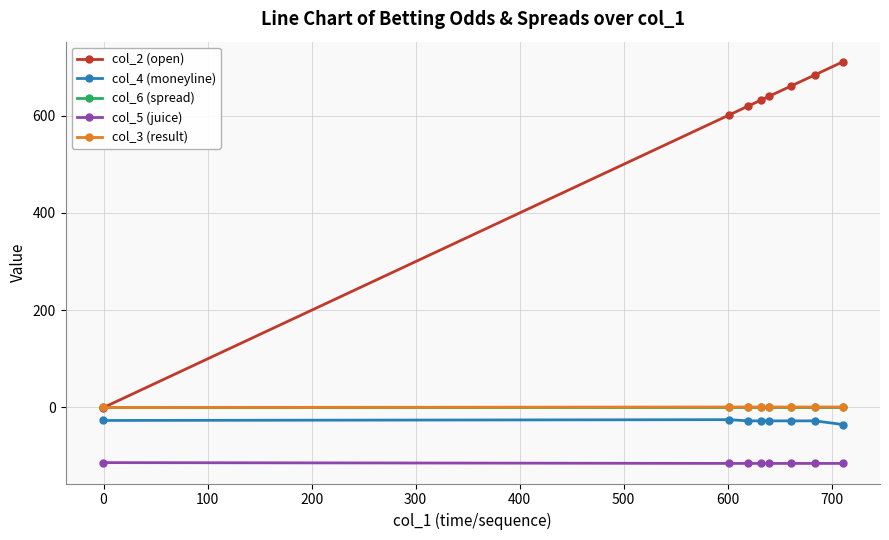

What is the average value of the col_5 (juice) series?

-114.8